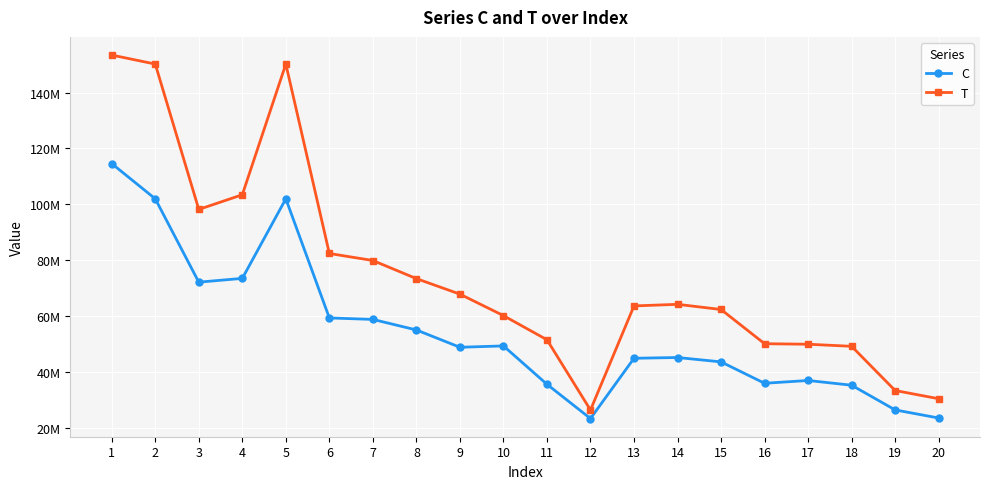

True or false: C and T intersect in this chart.

False